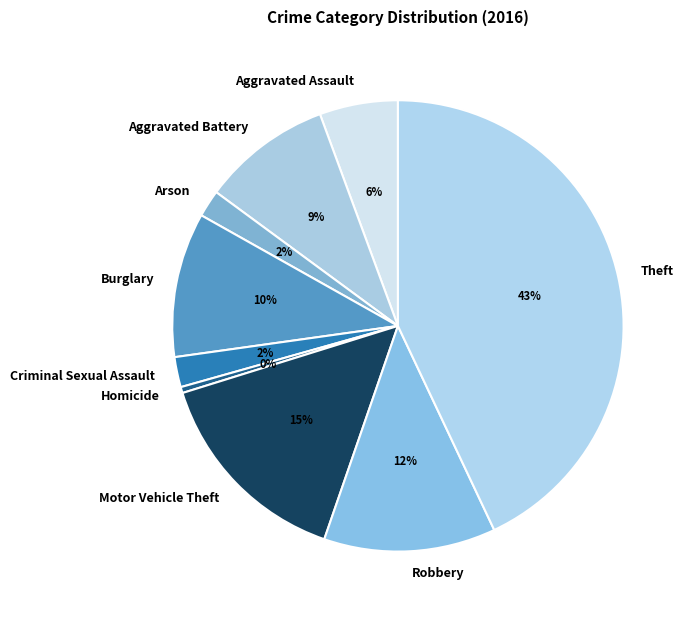

To the nearest percent, what percentage of the pie is Aggravated Assault?

6%